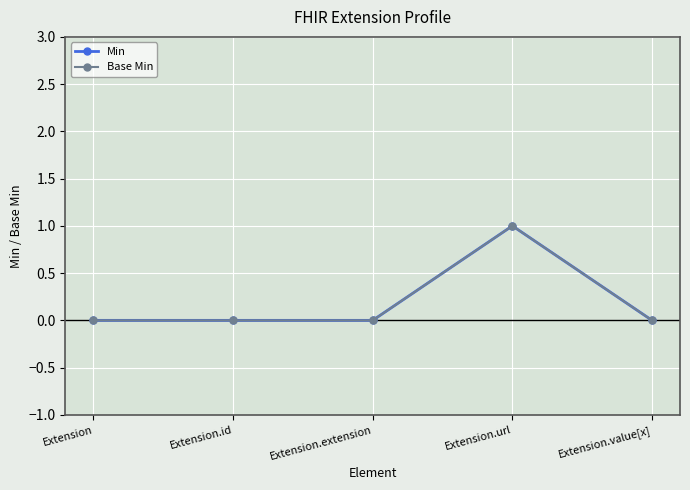

What is the difference between the Base Min values at Extension and Extension.url?

1